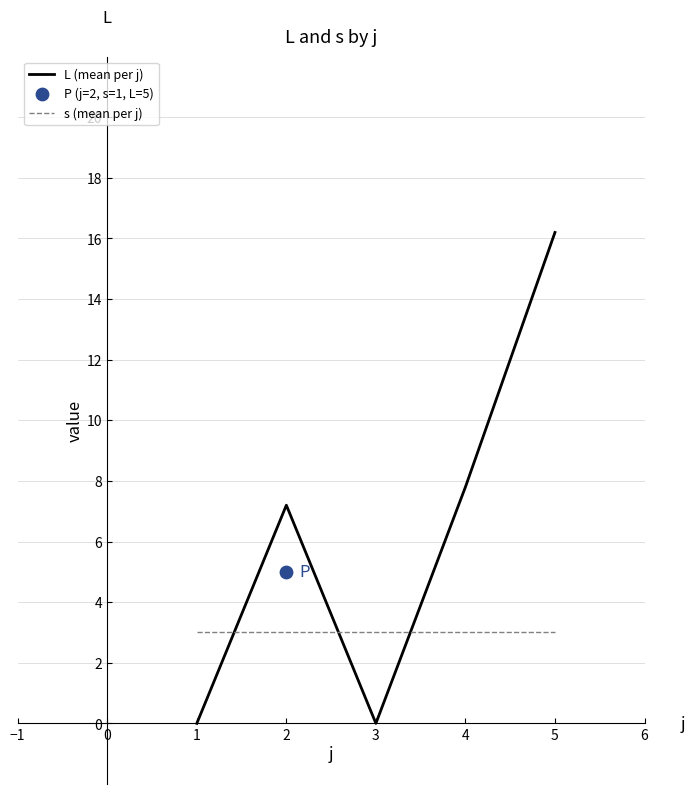

Which series has the widest spread of Y values?

L (mean per j)